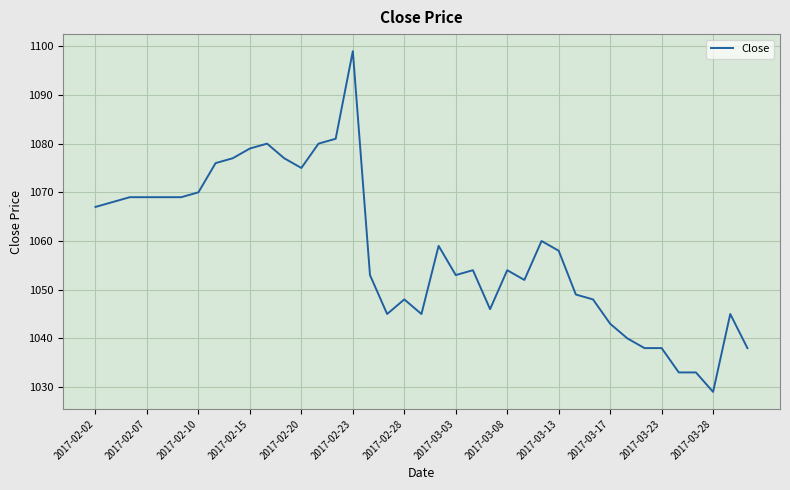

What is the greatest value displayed?

1099